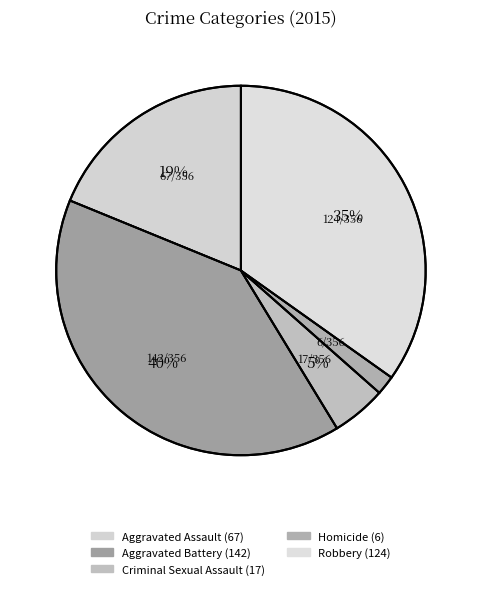

What percentage do Aggravated Assault and Robbery together represent?

53.7%